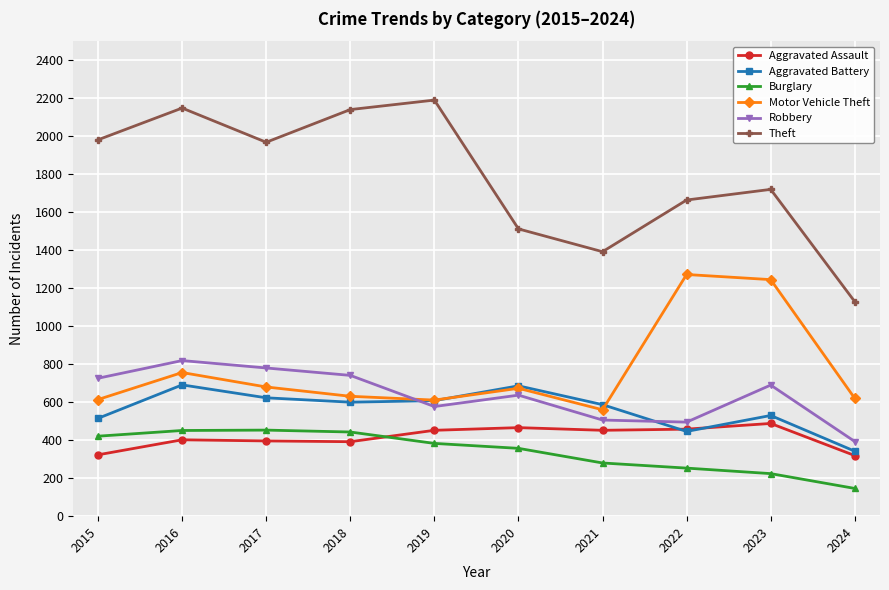

Which series changed the most between 2015 and 2022?

Motor Vehicle Theft